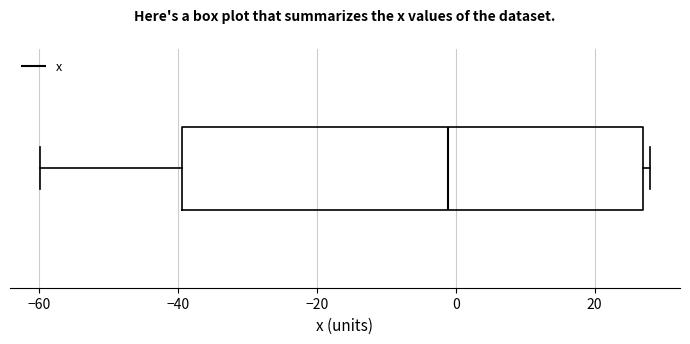

Read this box plot against the x-axis: the position of the median line, the range covered by the box, and the ends of both whiskers. The values are not printed on the chart, so give them approximately, as read against the axis.

median -2, box -40 to 28, whiskers -60 to 28 (just right of the box's right edge)